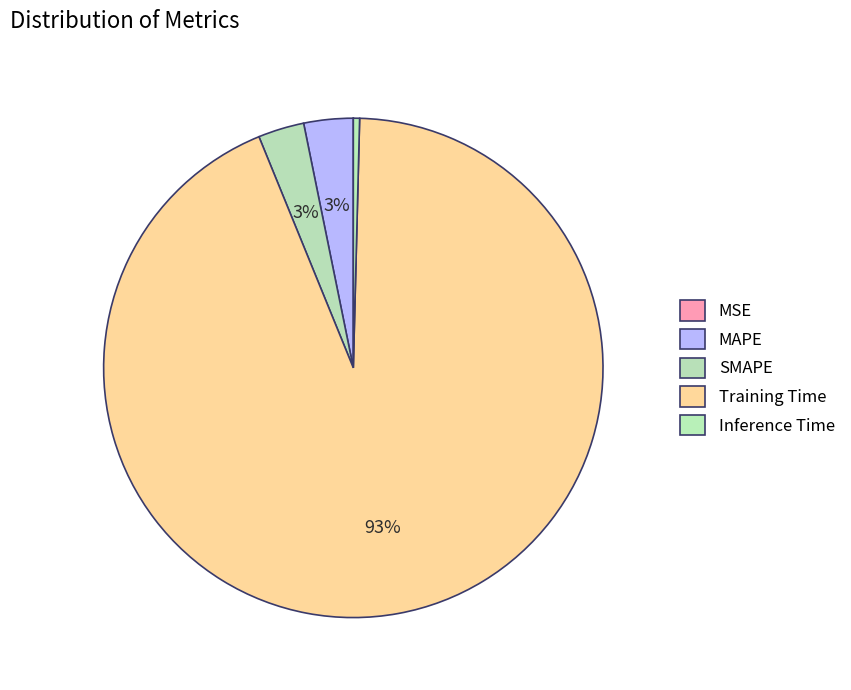

Rank the categories by value from lowest to highest.

MSE, Inference Time, SMAPE, MAPE, Training Time